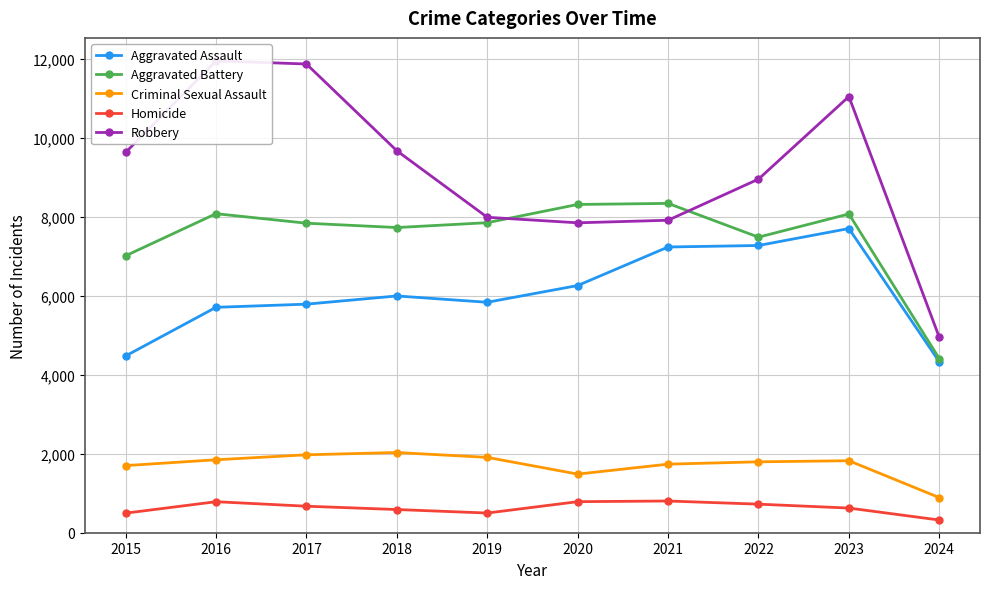

Reading left to right, what are all the values shown in this chart?

Aggravated Assault: 4480	5713	5793	6001	5841	6265	7242	7280	7710	4331
Aggravated Battery: 7019	8086	7845	7735	7858	8320	8347	7491	8079	4412
Criminal Sexual Assault: 1701	1849	1975	2033	1910	1486	1738	1797	1825	890
Homicide: 496	786	672	588	499	787	804	724	625	322
Robbery: 9638	11960	11880	9681	7995	7855	7920	8962	11056	4951